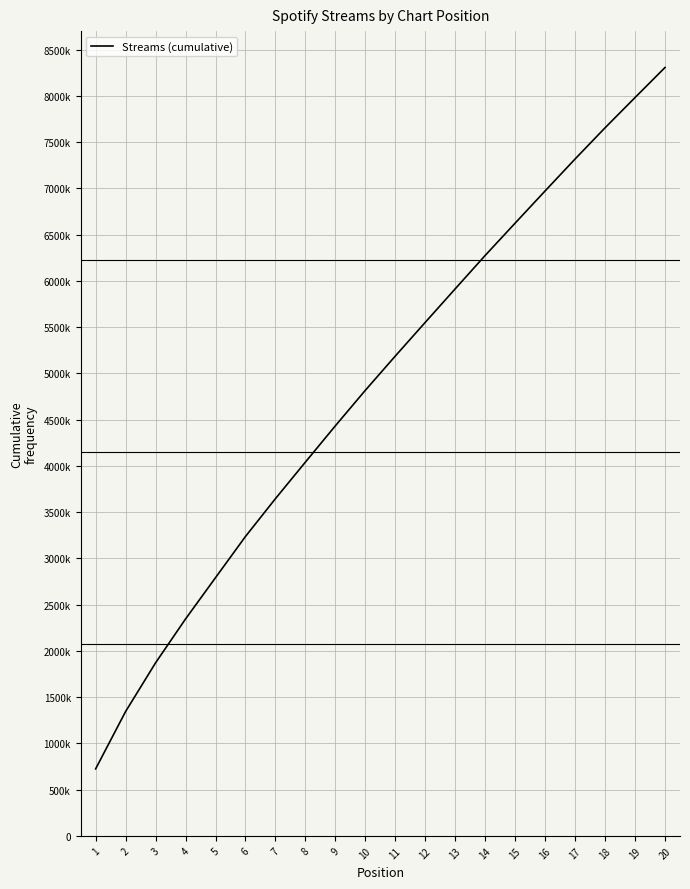

Approximately how many times larger is the value at 7 compared to 20?

0.4